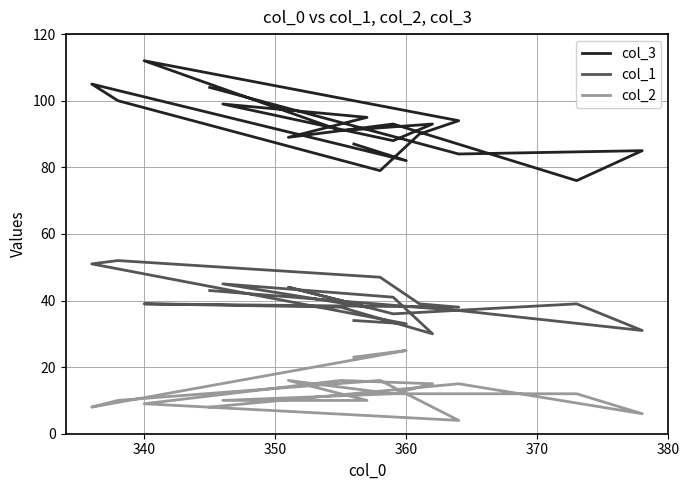

What is the difference between the second highest and minimum values in the col_1 series?

21